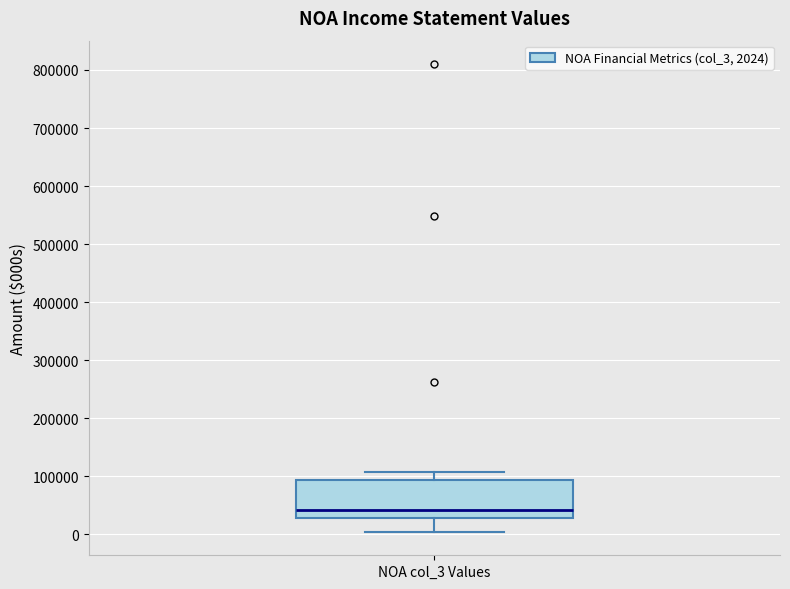

Read this box plot against the y-axis: the position of the median line, the range covered by the box, and the ends of both whiskers. The values are not printed on the chart, so give them approximately, as read against the axis.

median 40000, box 30000 to 90000, whiskers 0 to 110000